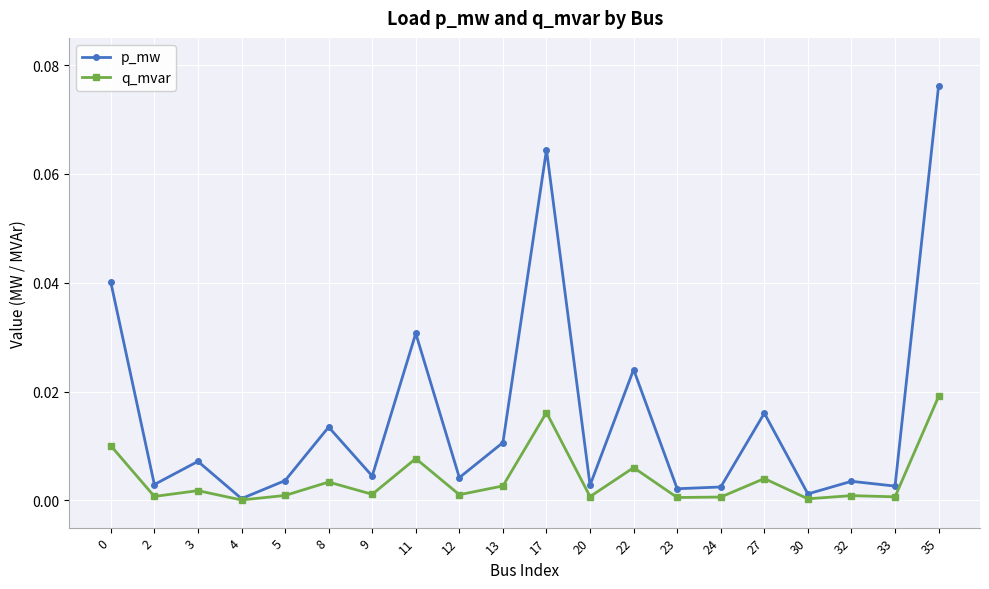

Between 13 and 20, which series saw the biggest shift?

p_mw